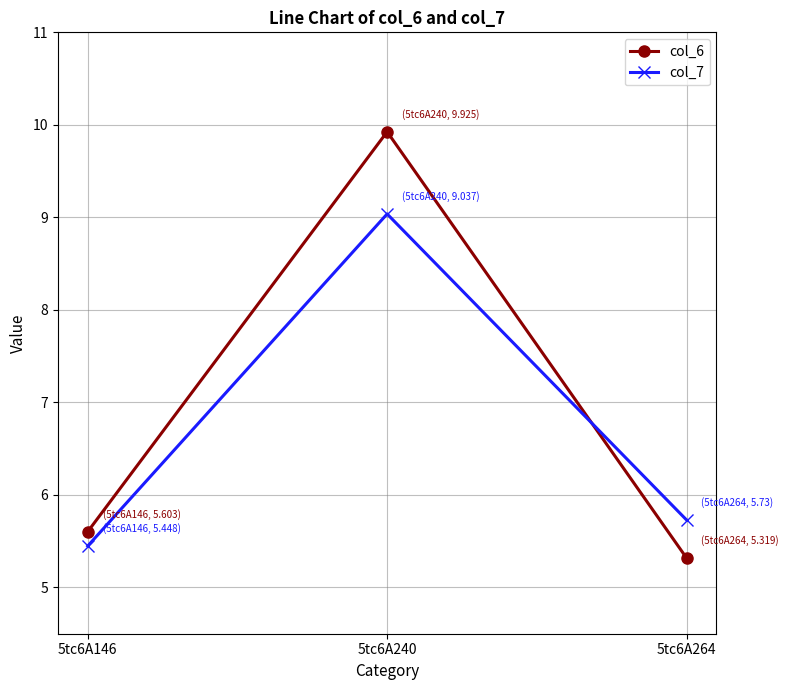

Reading left to right, list all the values displayed in this chart.

col_6: 5.6	9.9	5.3
col_7: 5.4	9.0	5.7